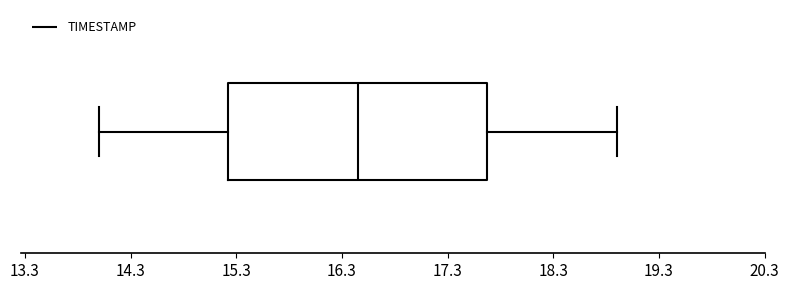

Transcribe this box plot: give where the median line is, the range the box spans, and where the two whiskers end, as read against the x-axis. The values are not printed on the chart, so give them approximately, as read against the axis.

median 16.5, box 15.2 to 17.7, whiskers 14.0 to 18.9